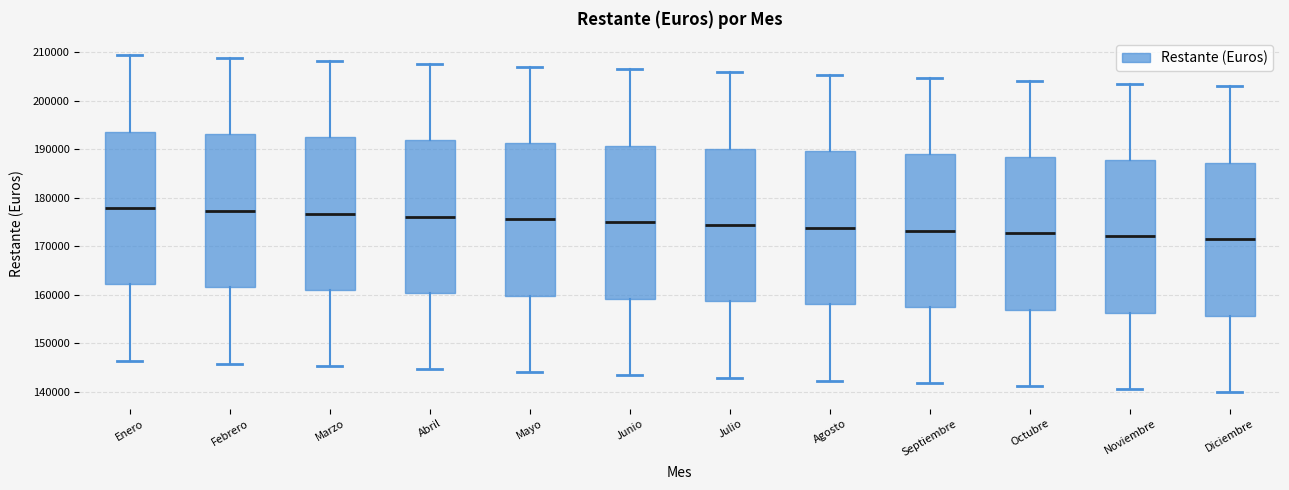

Where is the upper edge of the box for Abril on the y-axis? The values are not printed on the chart, so give them approximately, as read against the axis.

192000